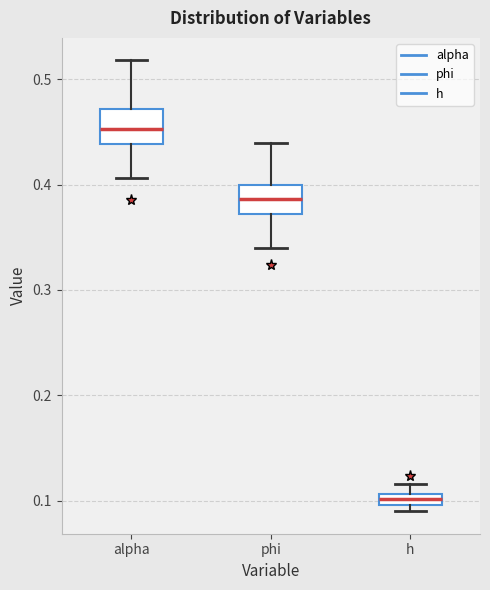

Which box's median line is the highest?

alpha